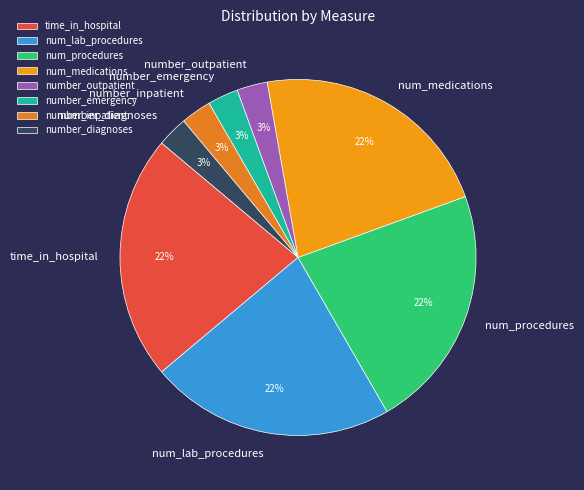

Is it true that number_emergency is 16% of the pie?

False